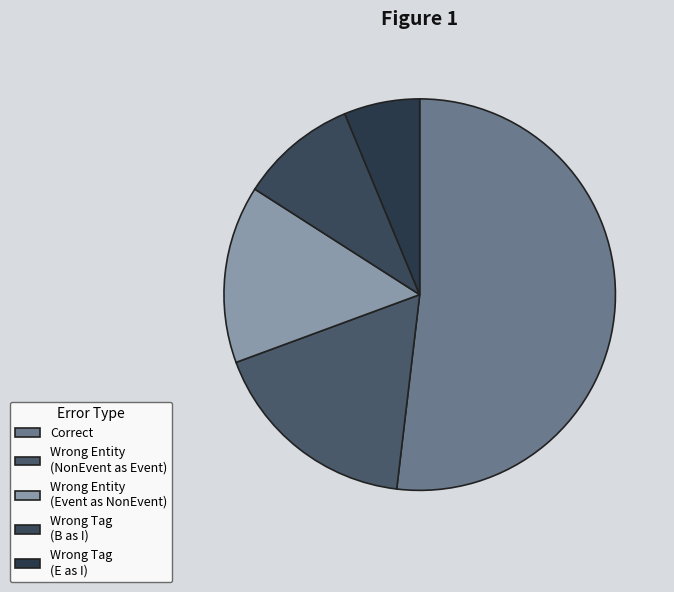

Rank the categories by value from lowest to highest.

Wrong Tag (E as I), Wrong Tag (B as I), Wrong Entity (Event as NonEvent), Wrong Entity (NonEvent as Event), Correct